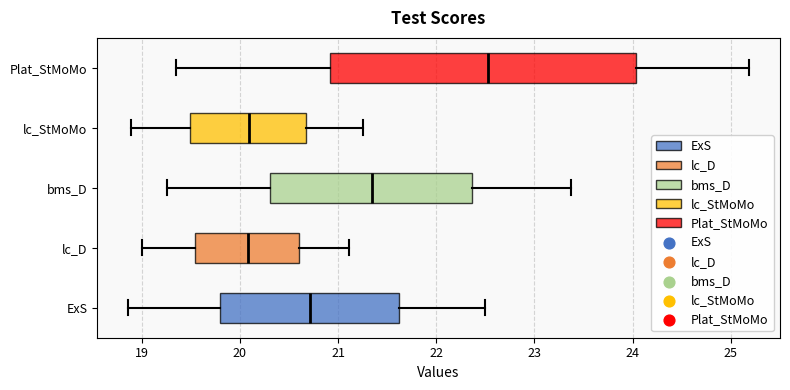

Comparing the boxes themselves (not the whiskers), which one is the widest?

Plat_StMoMo